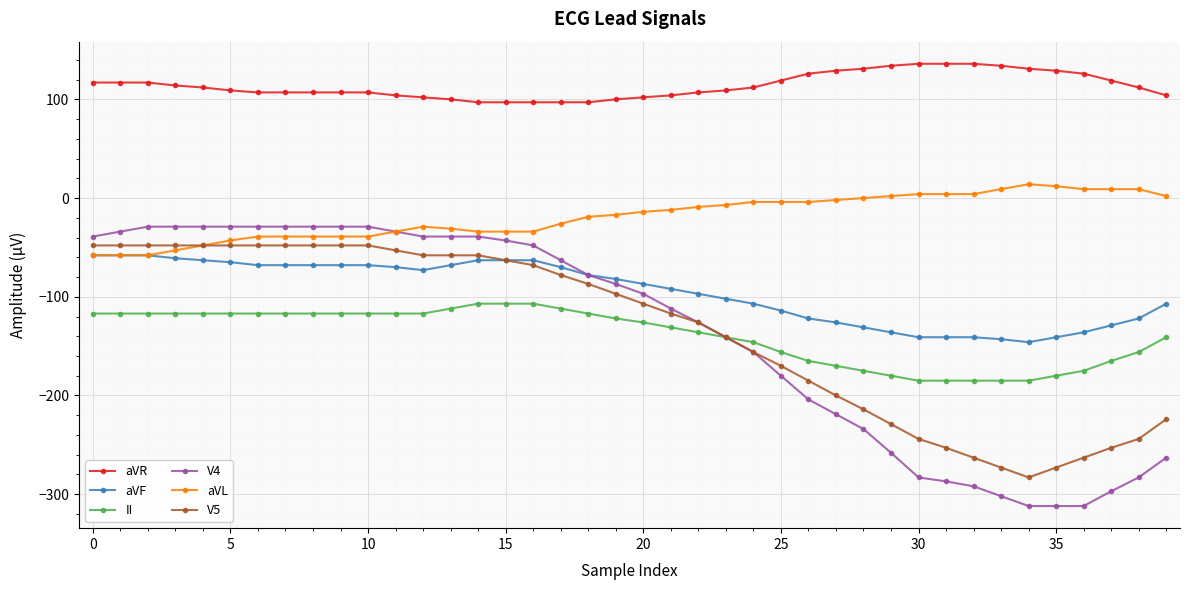

True or false: aVL has more than 0 points higher than both neighbors.

True